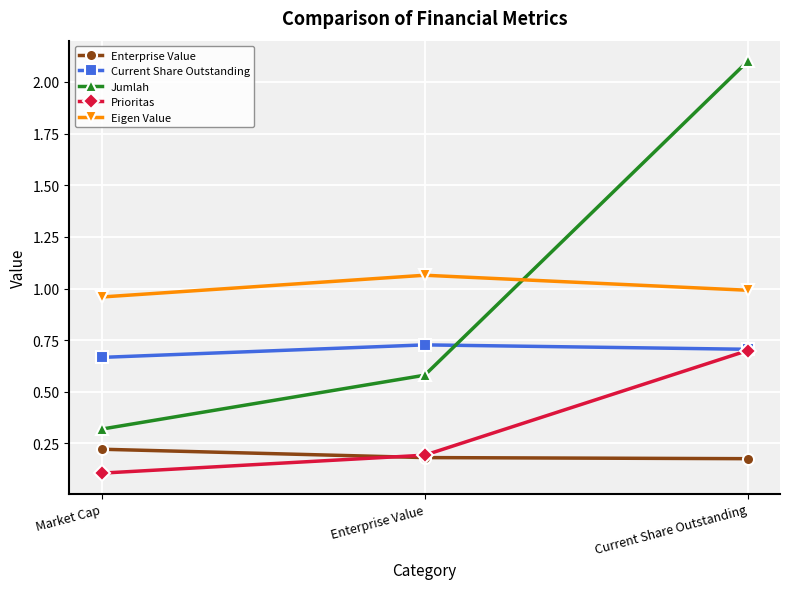

What position from the right is Market Cap?

3